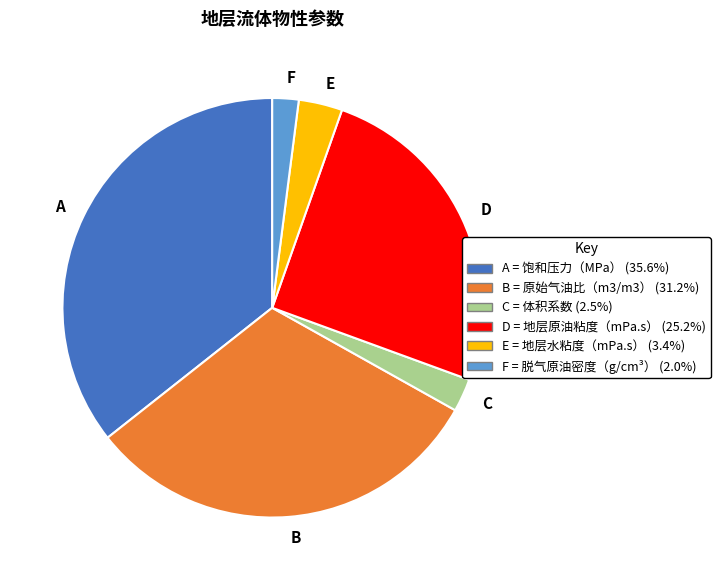

Does any single category account for the majority?

No